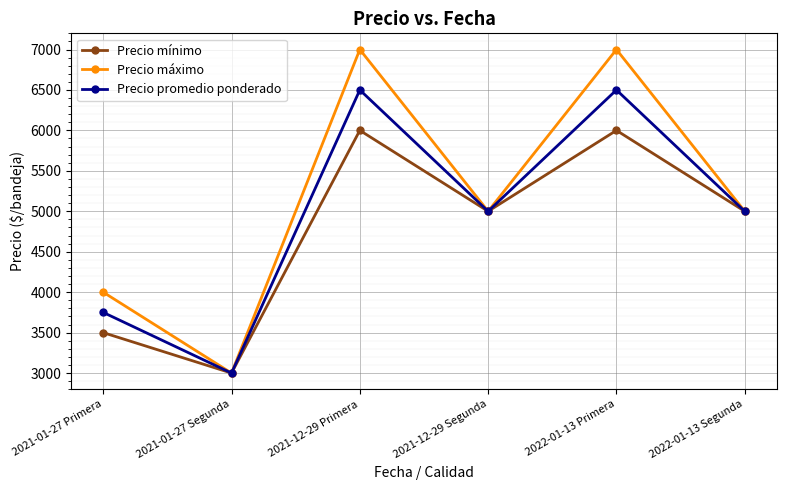

List the series in order of their overall mean, highest first.

Precio máximo, Precio promedio ponderado, Precio mínimo